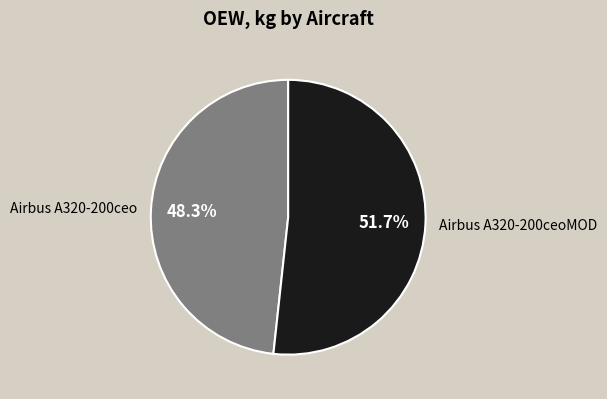

To the nearest percent, what is the difference between the largest and smallest slice percentages?

3%